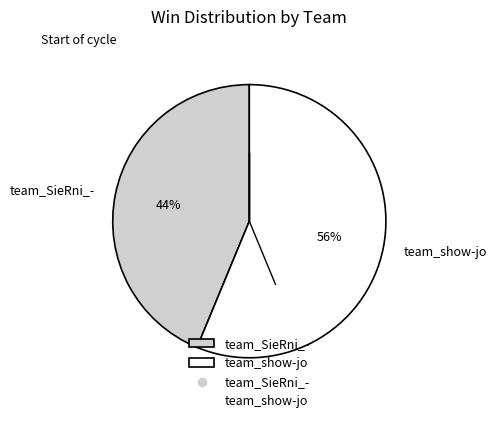

Combined, do team_SieRni_- and team_show-jo account for over 50%?

Yes